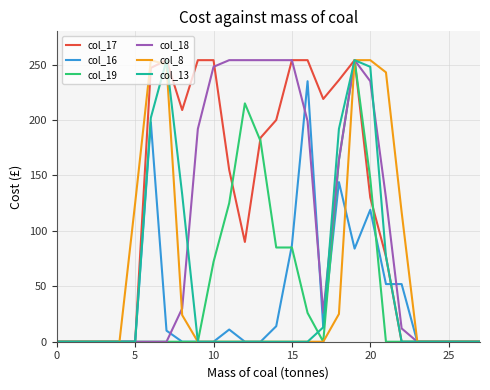

What is the difference between the maximum and minimum values in the col_18 series?

254